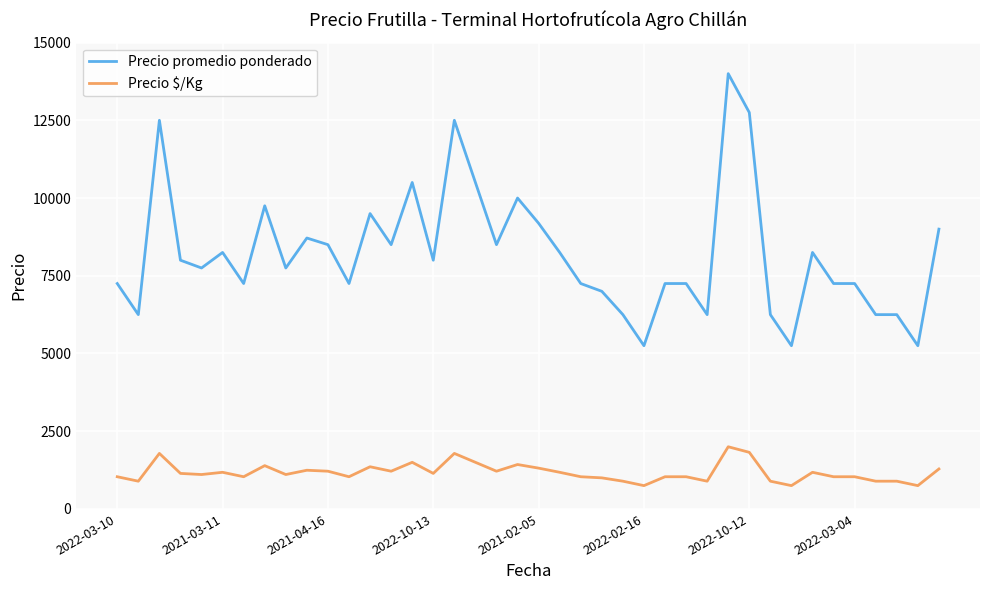

Rank the series by their maximum value, from lowest to highest.

Precio $/Kg, Precio promedio ponderado